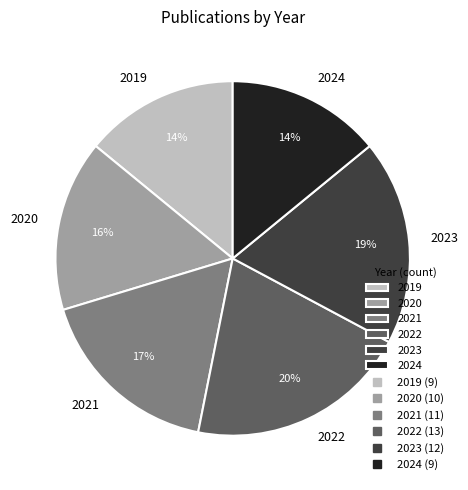

Is 2019 the majority of the pie?

No